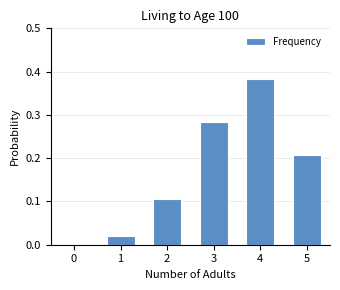

What is the sum of all values?

1.0